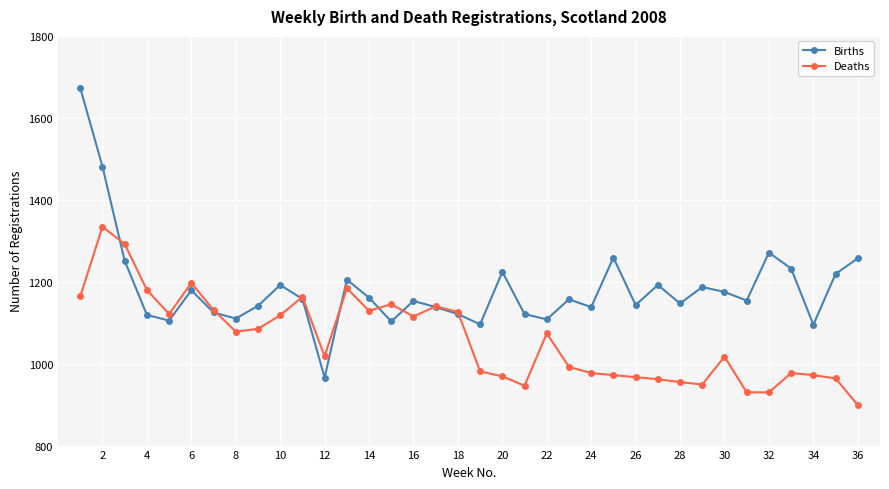

At how many categories does at least one series exceed 1458?

2